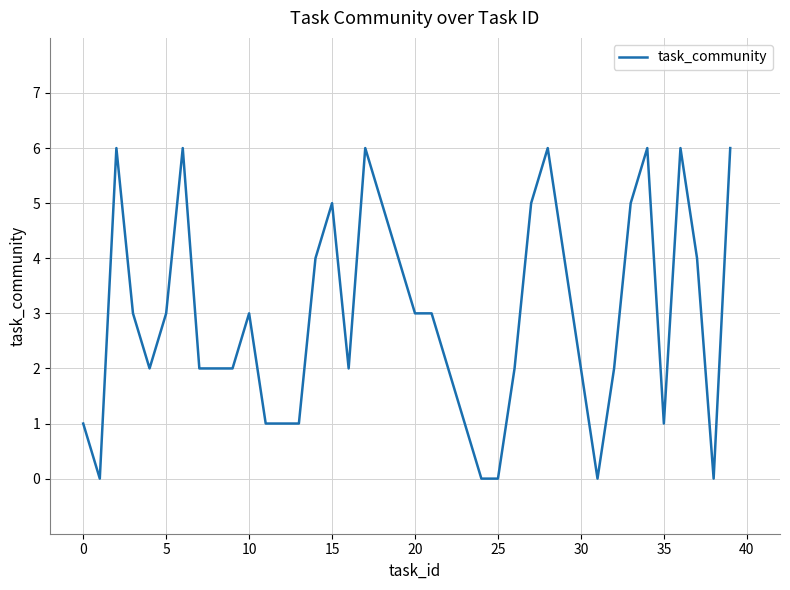

How many values are below 3?

20